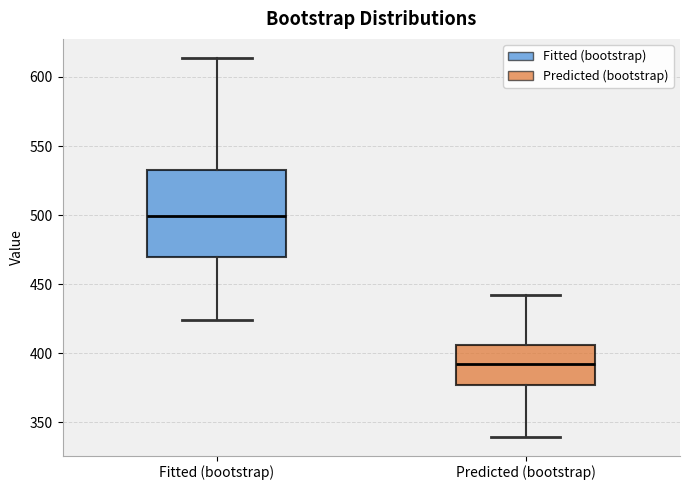

Reading left to right, transcribe this box plot: for each box, give where its median line is, the range the box spans, and where its two whiskers end, as read against the y-axis. The values are not printed on the chart, so give them approximately, as read against the axis.

Fitted (bootstrap): median 500, box 470 to 535, whiskers 425 to 615
Predicted (bootstrap): median 390, box 375 to 405, whiskers 340 to 440